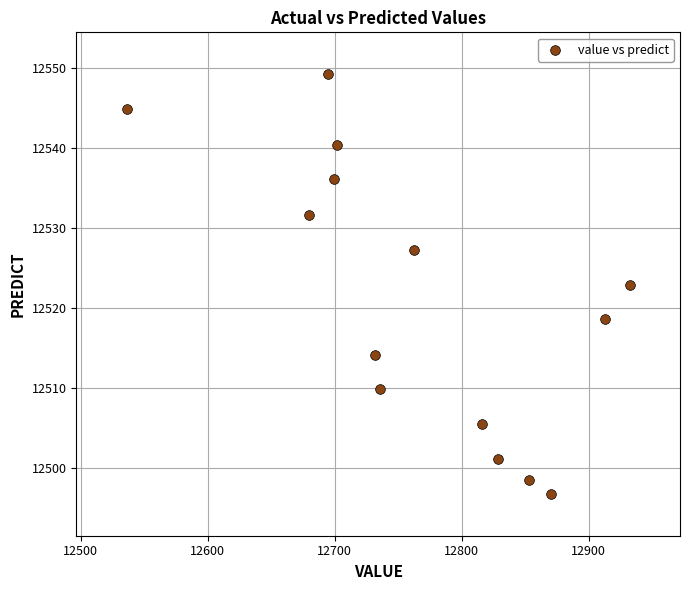

What Y value in the scatter plot is closest to 12522?

12522.8